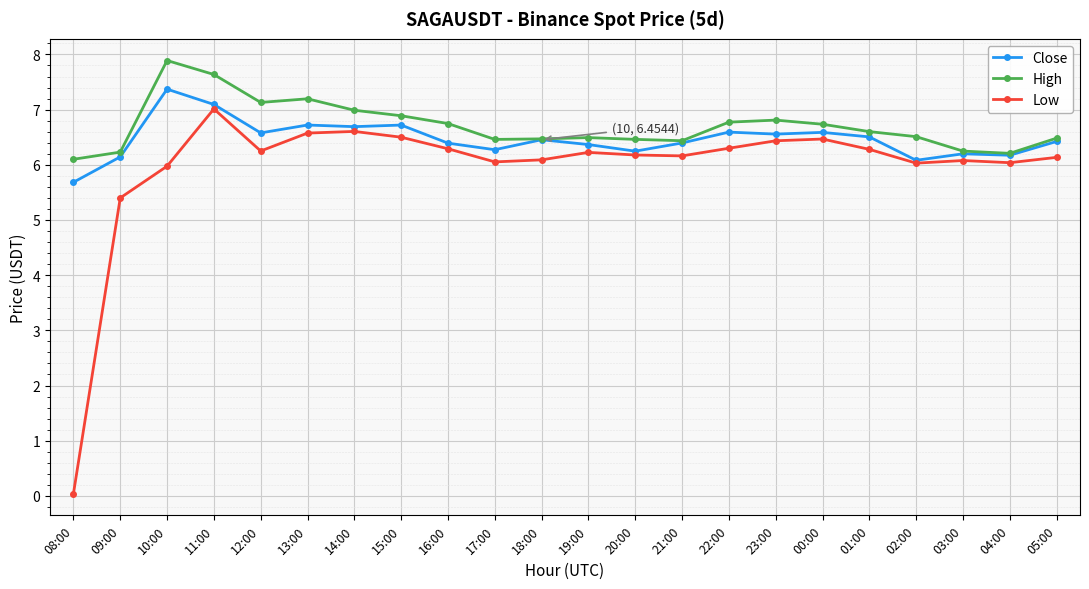

Does the chart display data point markers on the line(s)?

Yes